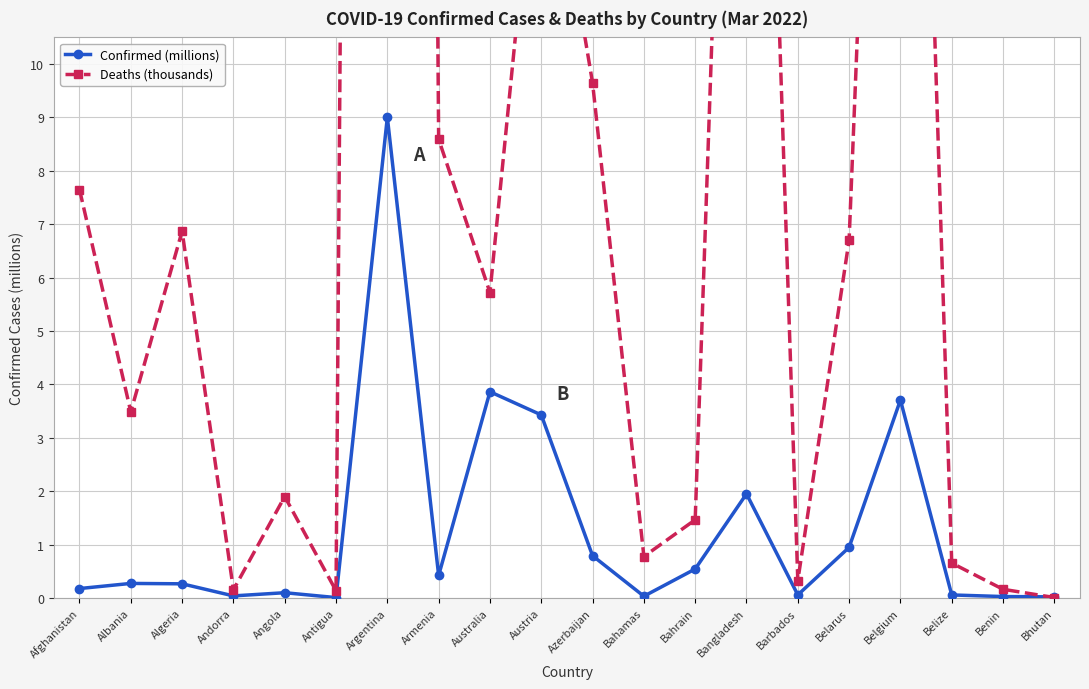

Which series has the largest range (max minus min)?

Deaths (thousands)